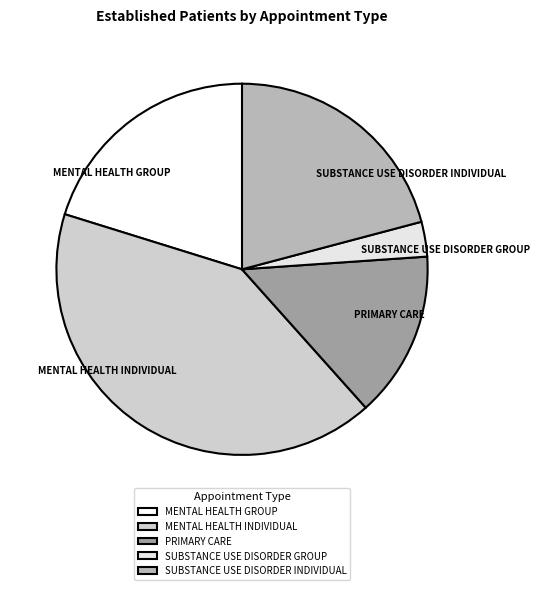

Count the number of slices in the pie.

5